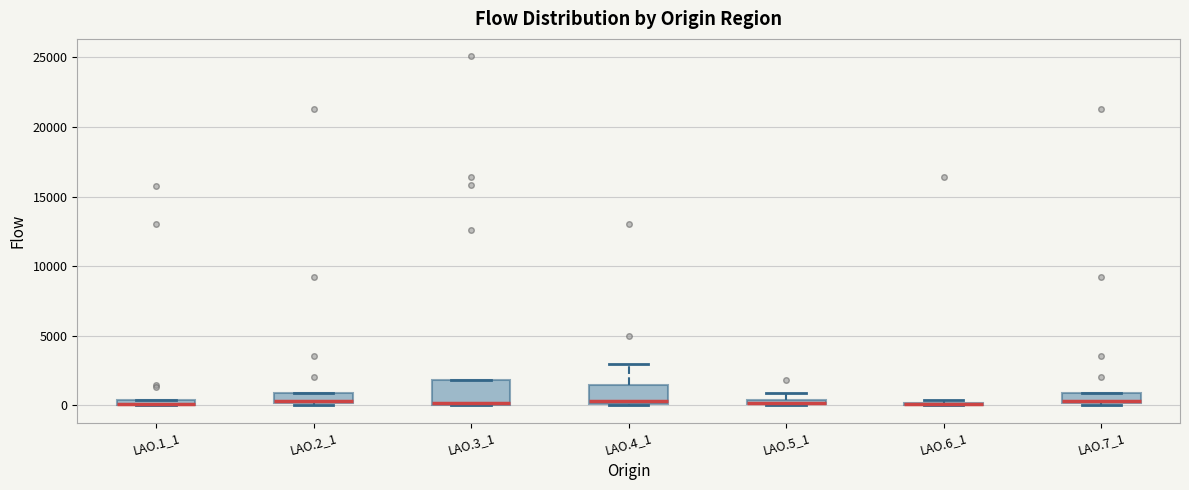

Where is the upper edge of the box for LAO.3_1 on the y-axis? The values are not printed on the chart, so give them approximately, as read against the axis.

2000